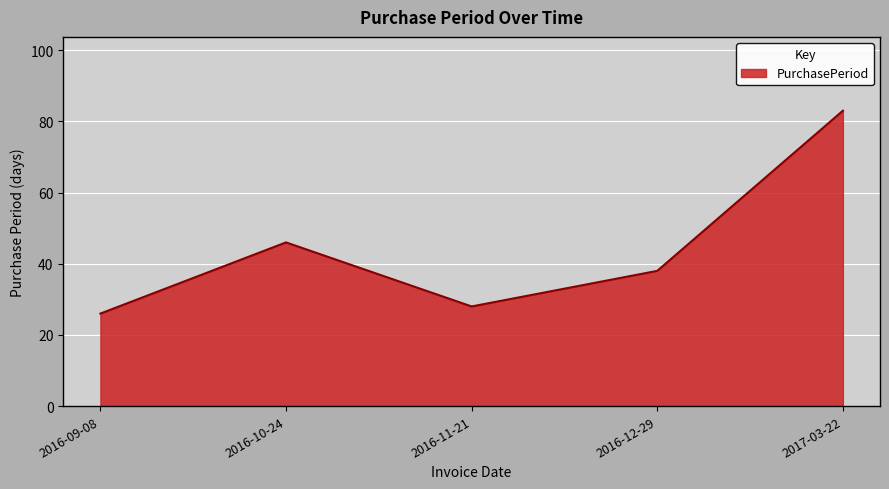

At which category does the data reach its first local valley?

2016-11-21